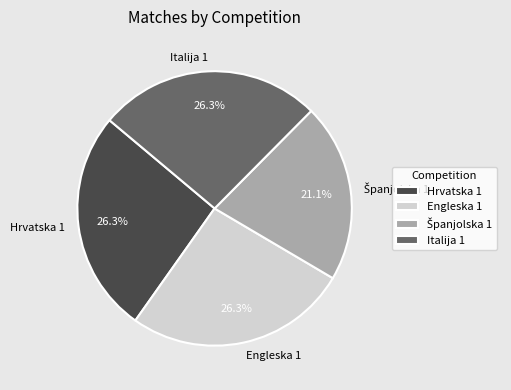

Approximately how many times larger is the value at Hrvatska 1 compared to Engleska 1?

1.0